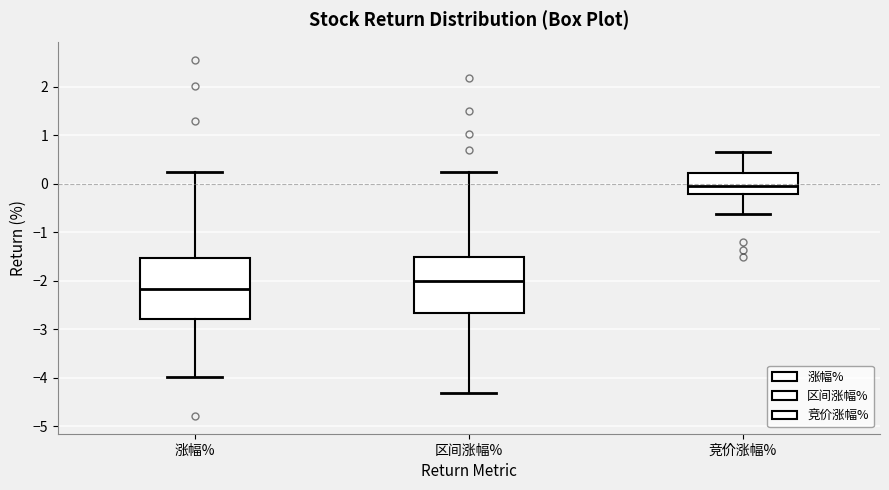

Which box has the highest median line?

竞价涨幅%